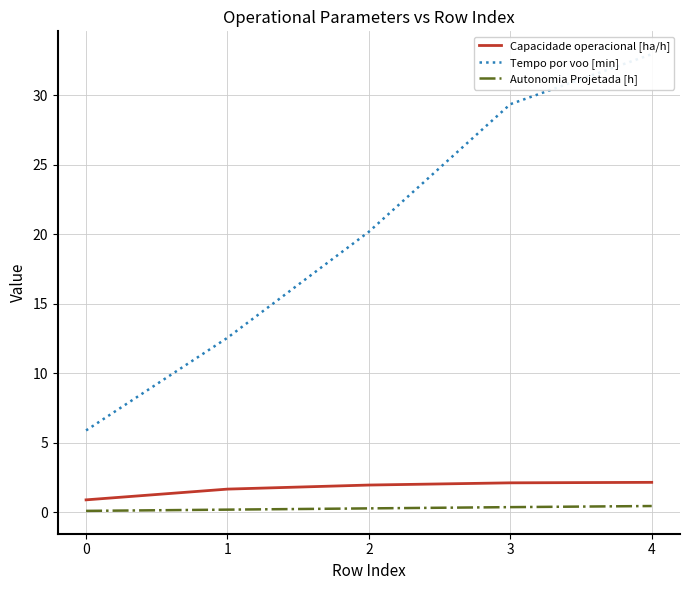

Is it true that Tempo por voo [min] equals 18.6 at 1?

False